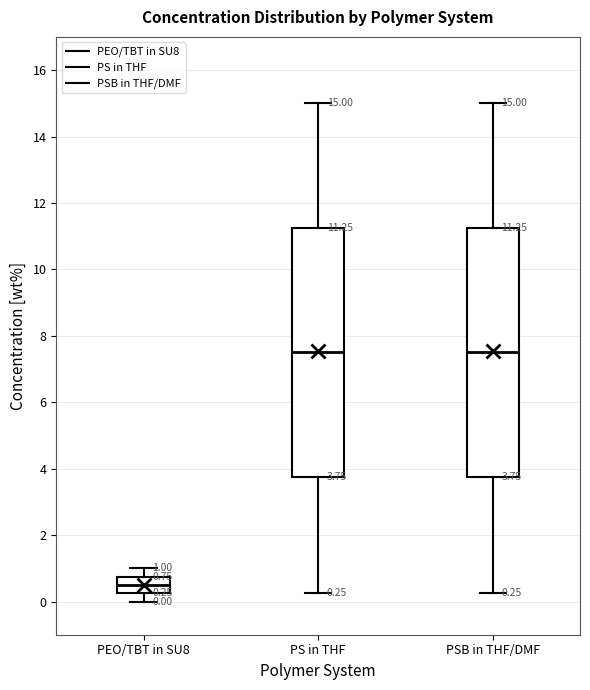

Which box has the lowest median line?

PEO/TBT in SU8